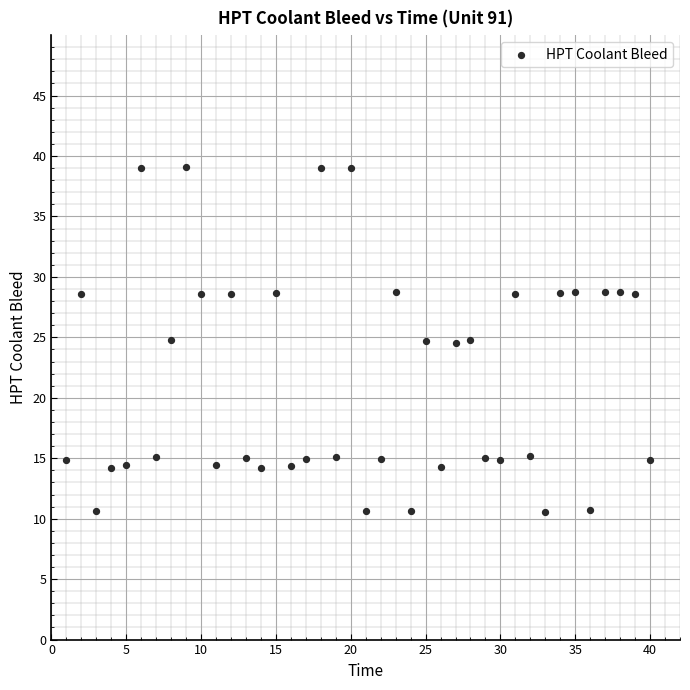

What is the range of Y values (max minus min)?

28.5